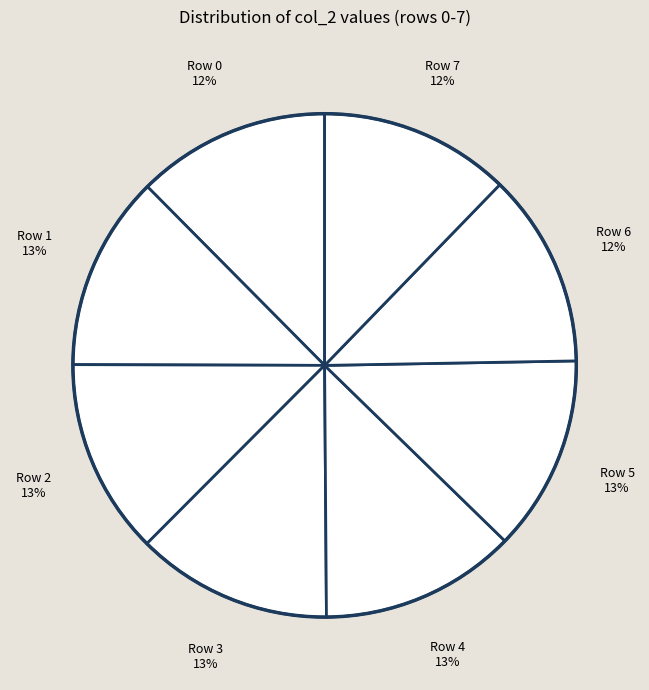

How many slices are in this pie chart?

8